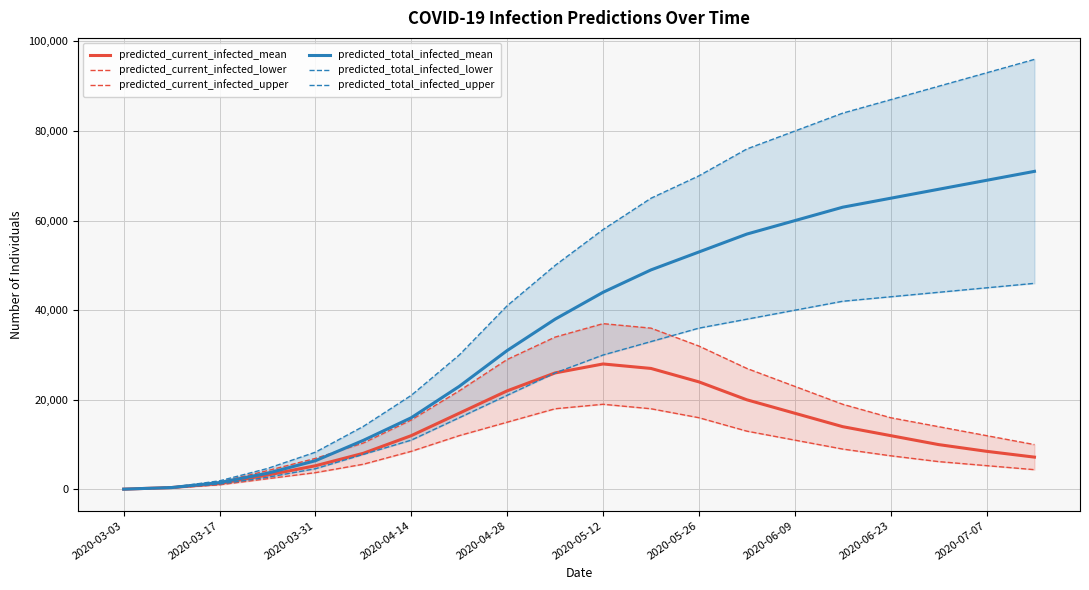

The value of predicted_current_infected_mean at 2020-06-09 is 17000. True or false?

True